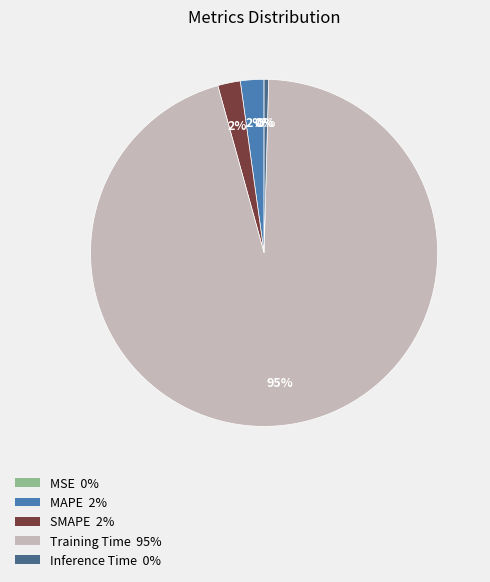

Is the sum of Training Time and MAPE greater than half?

Yes